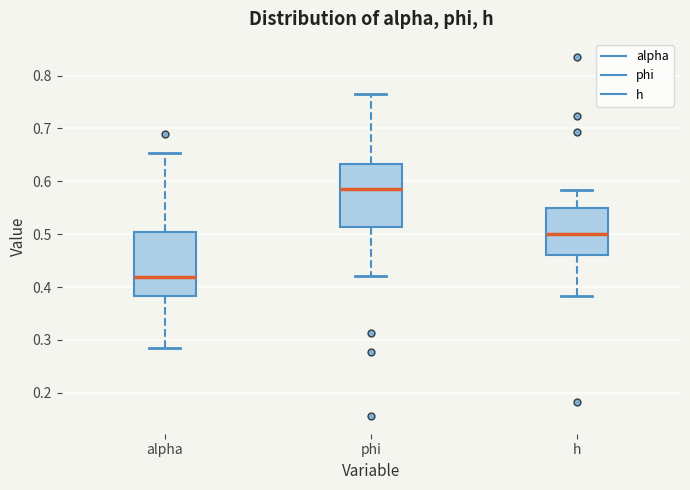

Reading left to right, transcribe this box plot: for each box, give where its median line is, the range the box spans, and where its two whiskers end, as read against the y-axis. The values are not printed on the chart, so give them approximately, as read against the axis.

alpha: median 0.42, box 0.38 to 0.50, whiskers 0.28 to 0.65
phi: median 0.58, box 0.51 to 0.63, whiskers 0.42 to 0.77
h: median 0.50, box 0.46 to 0.55, whiskers 0.38 to 0.58